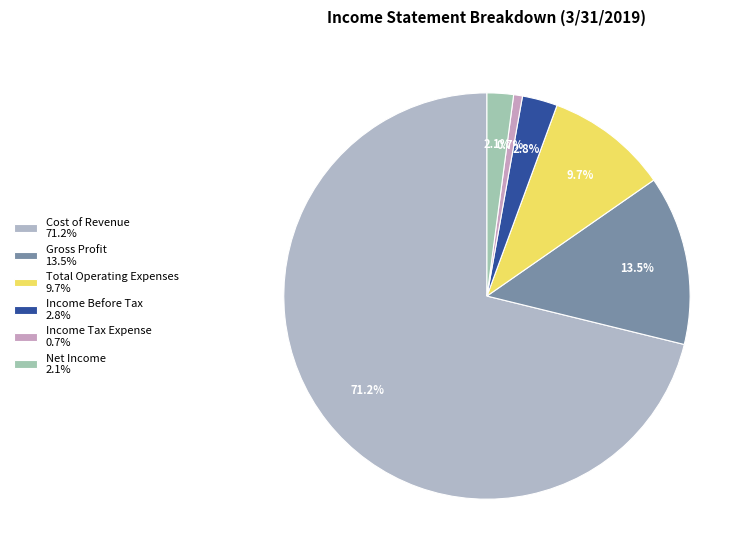

To the nearest percent, what percentage of the pie is Net Income?

2%